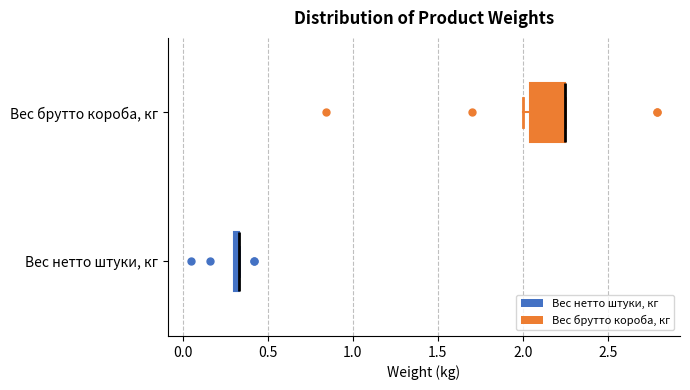

Where is the right edge of the box for Вес нетто штуки, кг on the x-axis? The values are not printed on the chart, so give them approximately, as read against the axis.

0.35